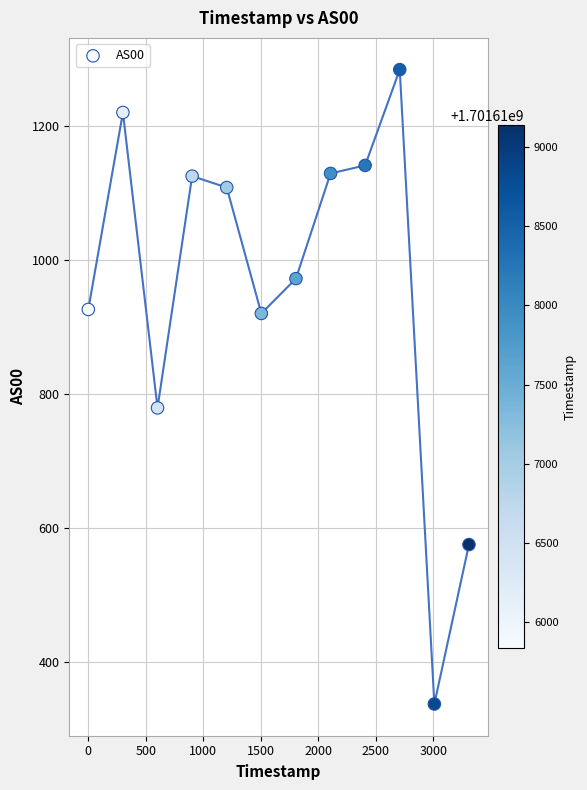

What Y value in the scatter plot is closest to 810?

779